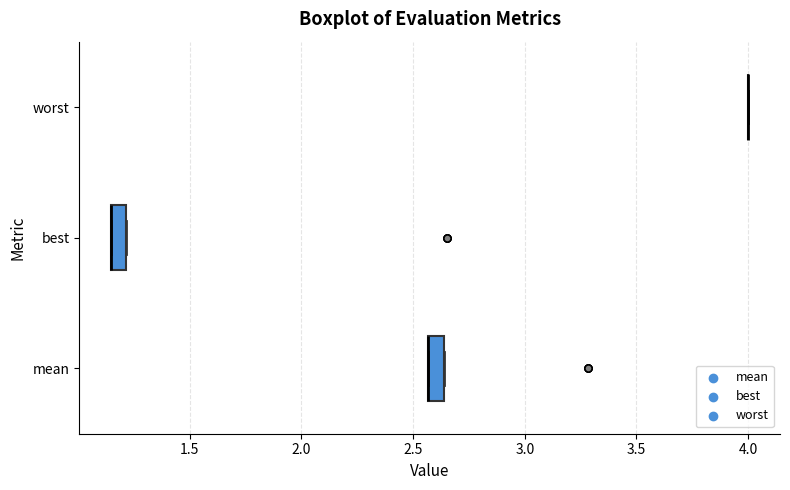

Where is the left edge of the box for best on the x-axis? The values are not printed on the chart, so give them approximately, as read against the axis.

1.15